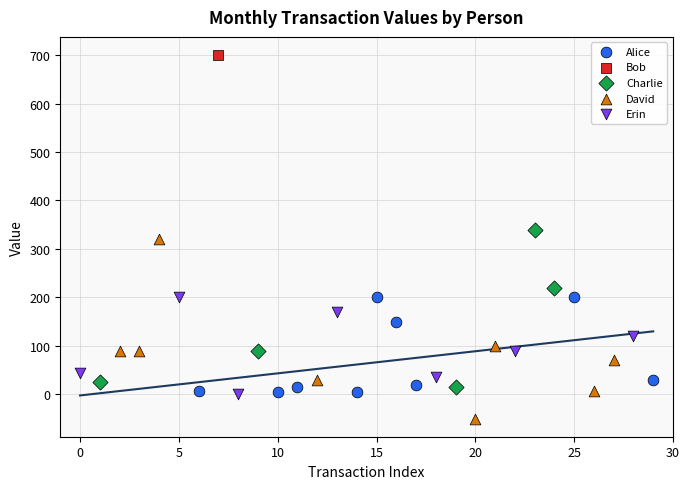

Which series reaches the minimum Y coordinate?

David